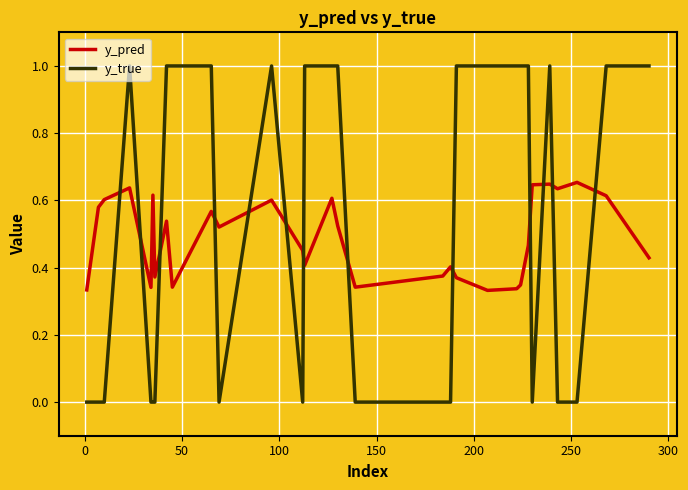

Which series has the largest total across all categories?

y_true